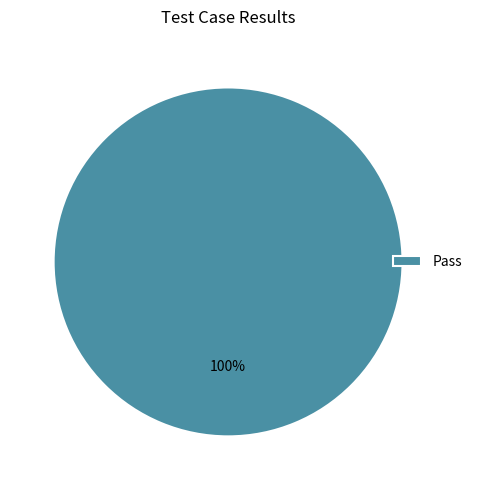

How many segments does this pie chart have?

1